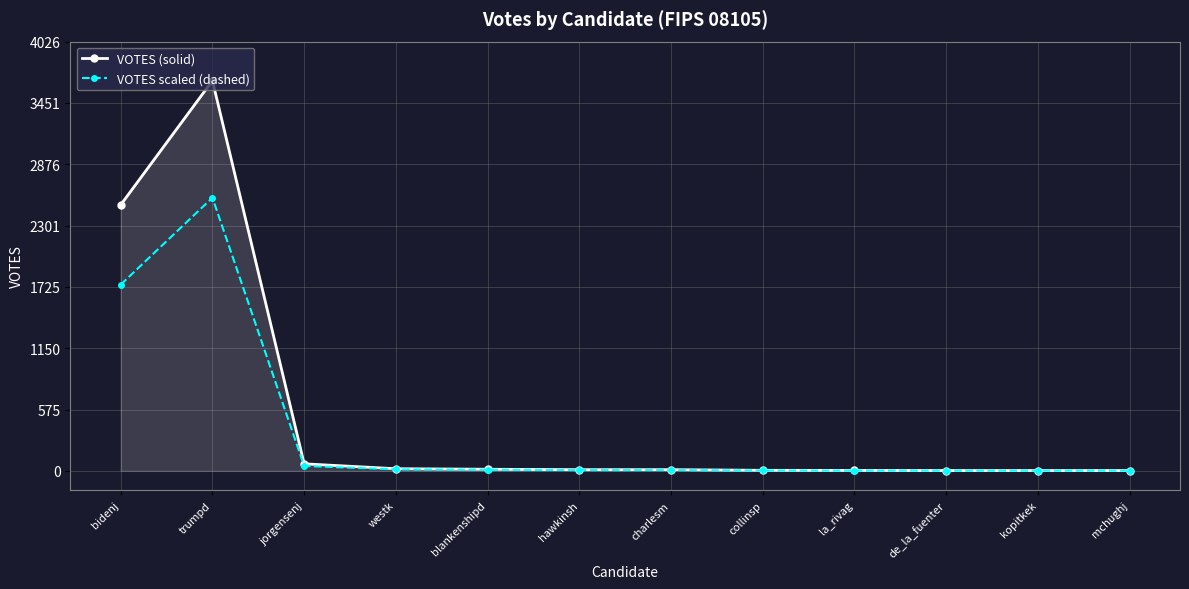

Where is VOTES scaled (dashed) nearest to the value 1282?

bidenj